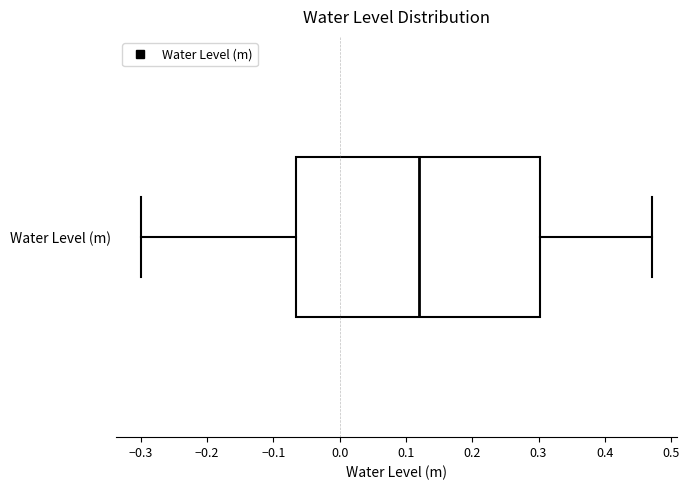

Read this box plot against the x-axis: the position of the median line, the range covered by the box, and the ends of both whiskers. The values are not printed on the chart, so give them approximately, as read against the axis.

median 0.12, box -0.07 to 0.30, whiskers -0.30 to 0.47